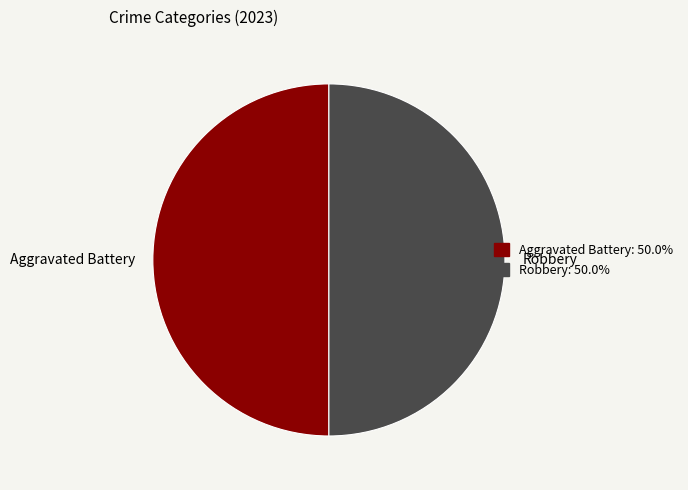

Approximately how many times larger is the value at Aggravated Battery compared to Robbery?

1.0